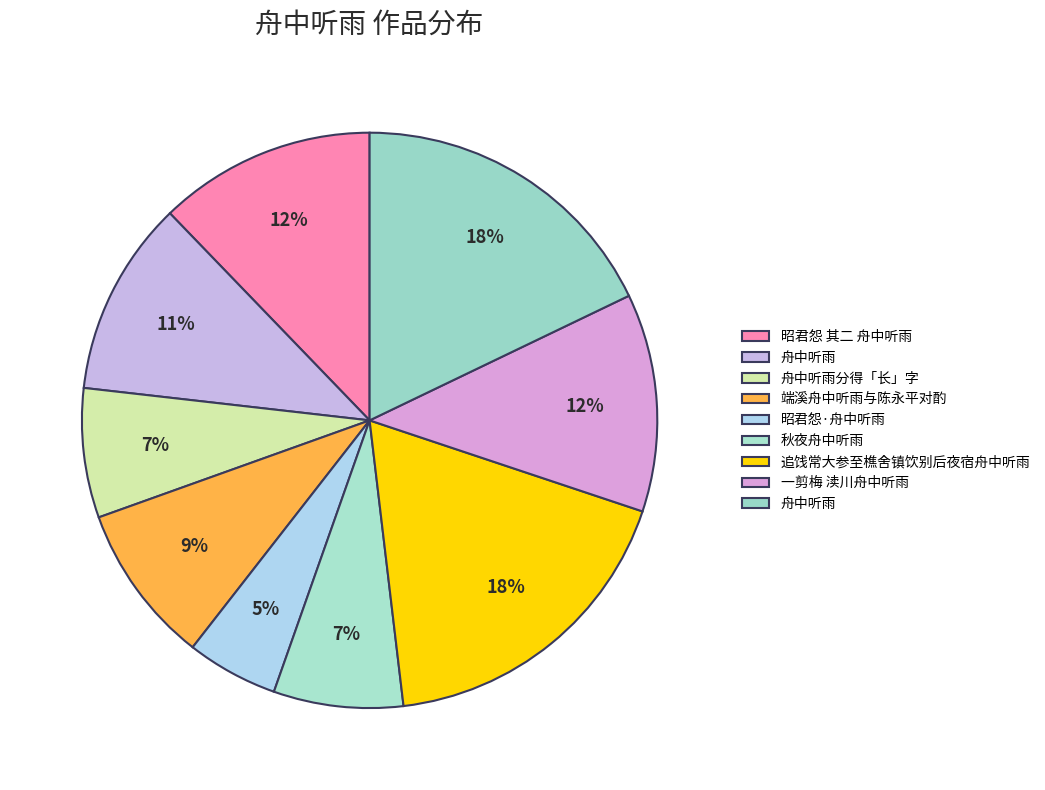

Count the number of slices in the pie.

9